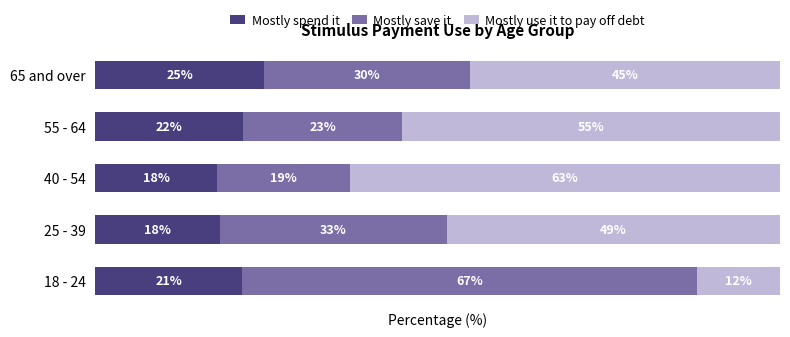

What are all the series names shown in the legend?

Mostly spend it, Mostly save it, Mostly use it to pay off debt